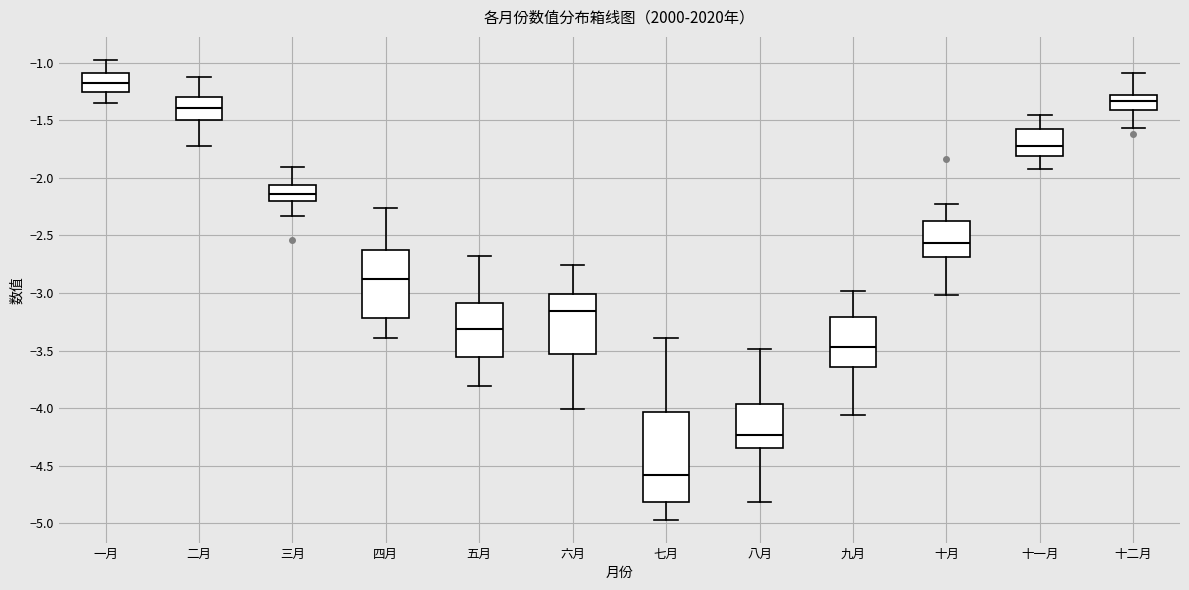

Where does the upper whisker of the box for 九月 end on the y-axis? The values are not printed on the chart, so give them approximately, as read against the axis.

-3.00